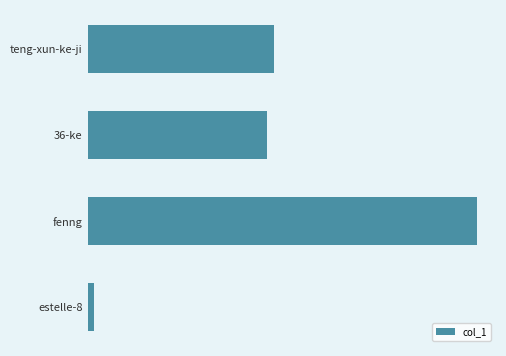

What is the difference between the maximum and minimum values?

332465